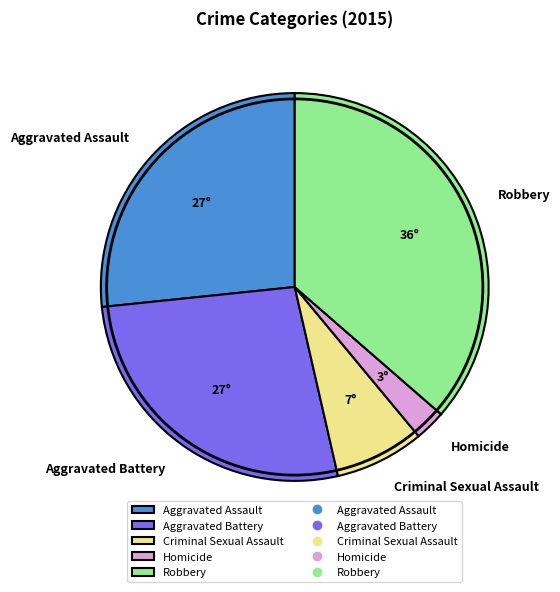

Is it true that Robbery is 43% of the pie?

False